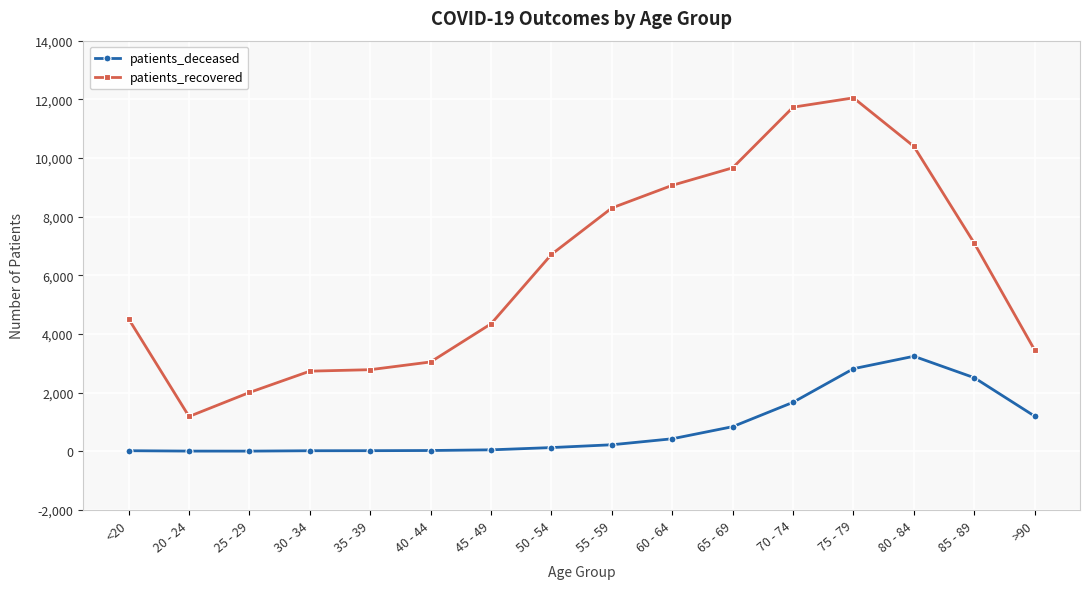

At which label does patients_deceased reach its peak?

80 - 84